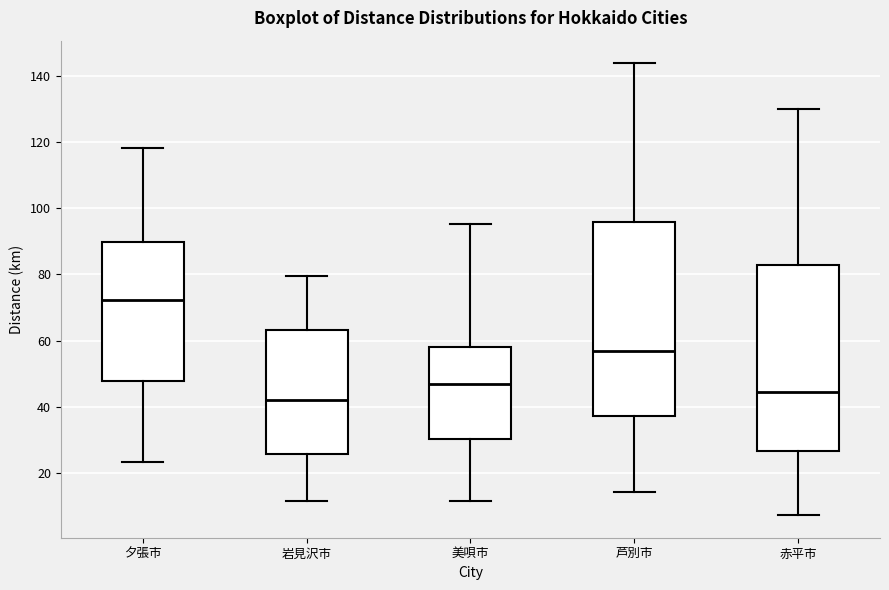

Where is the upper edge of the box for 岩見沢市 on the y-axis? The values are not printed on the chart, so give them approximately, as read against the axis.

64